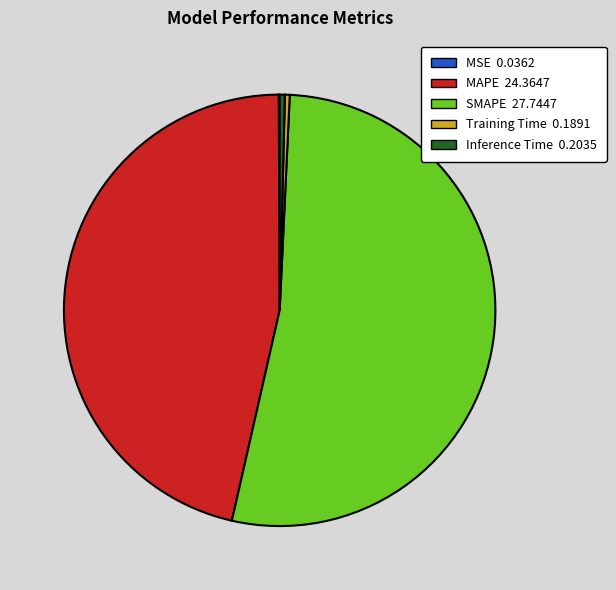

The Inference Time slice represents 0% of the pie. True or false?

True